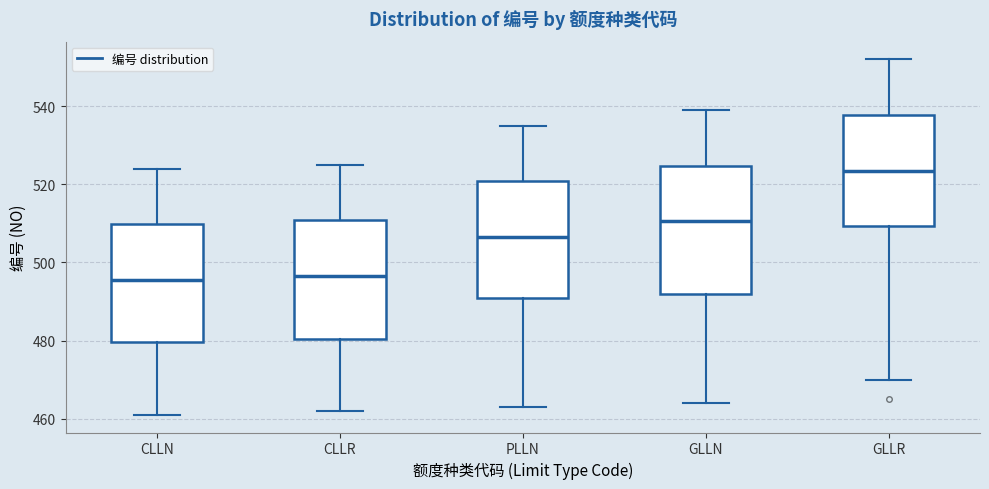

Reading left to right, transcribe this box plot: for each box, give where its median line is, the range the box spans, and where its two whiskers end, as read against the y-axis. The values are not printed on the chart, so give them approximately, as read against the axis.

CLLN: median 496, box 480 to 510, whiskers 462 to 524
CLLR: median 496, box 480 to 510, whiskers 462 to 526
PLLN: median 506, box 492 to 520, whiskers 464 to 536
GLLN: median 510, box 492 to 524, whiskers 464 to 540
GLLR: median 524, box 510 to 538, whiskers 470 to 552